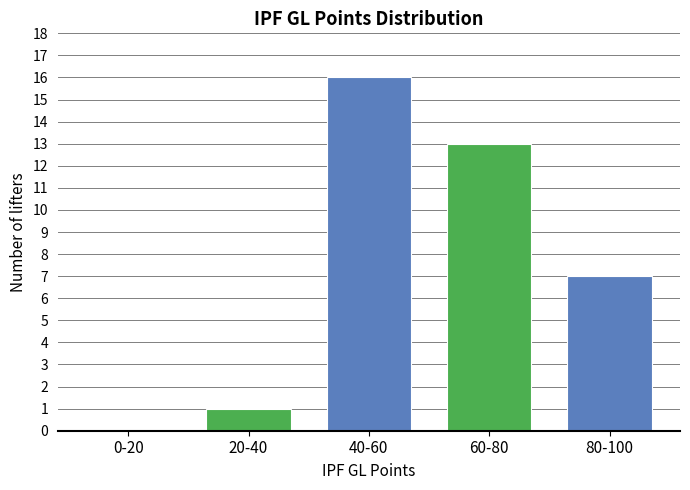

Reading left to right, transcribe all the data shown in this chart.

0-20=0	20-40=1	40-60=16	60-80=13	80-100=7